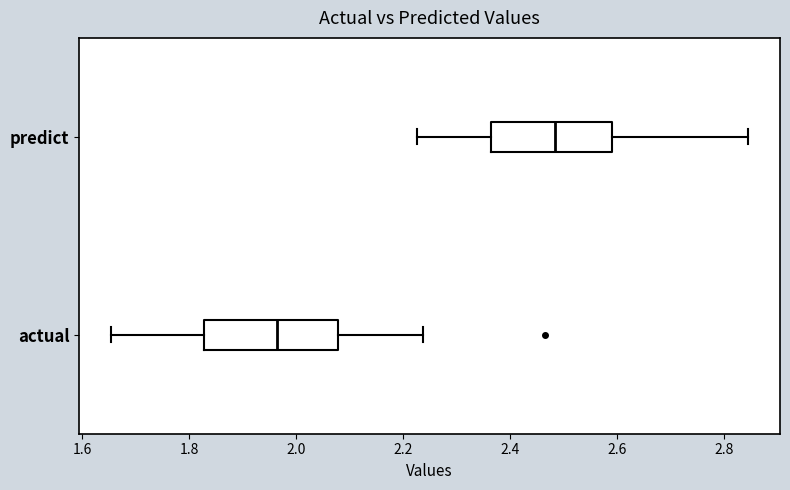

Which box has the furthest to the left median line?

actual